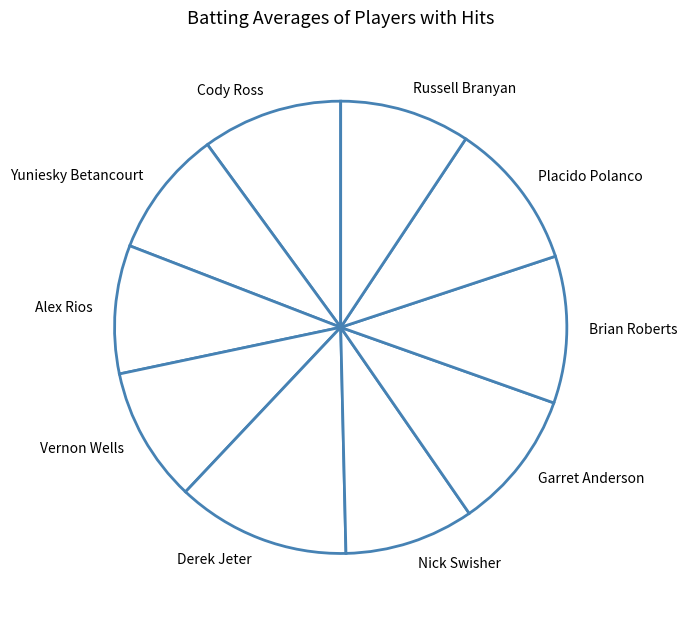

Does Garret Anderson account for over 50% of the chart?

No